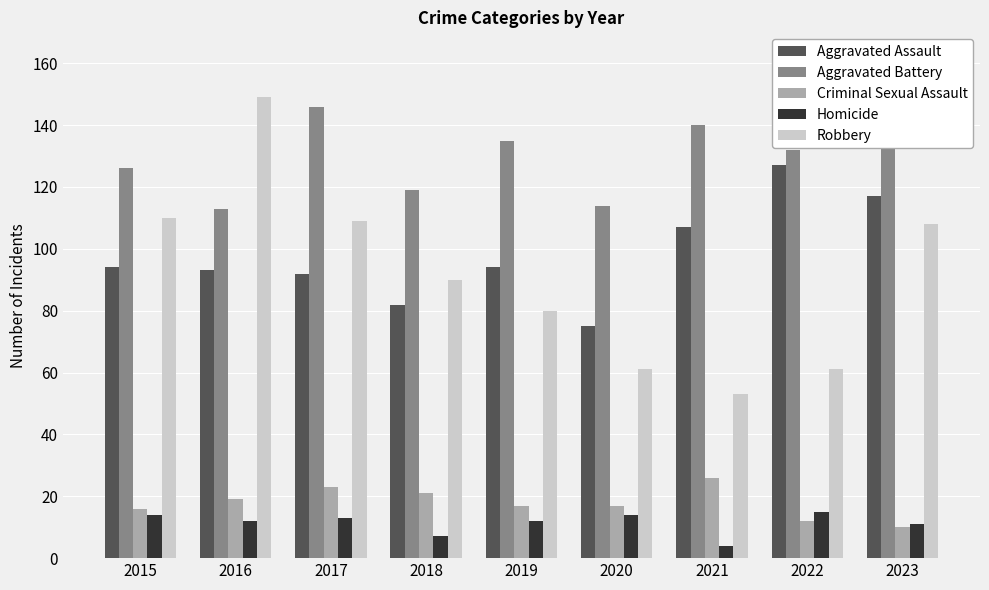

The Robbery series shows 61 at 2020. True or false?

True